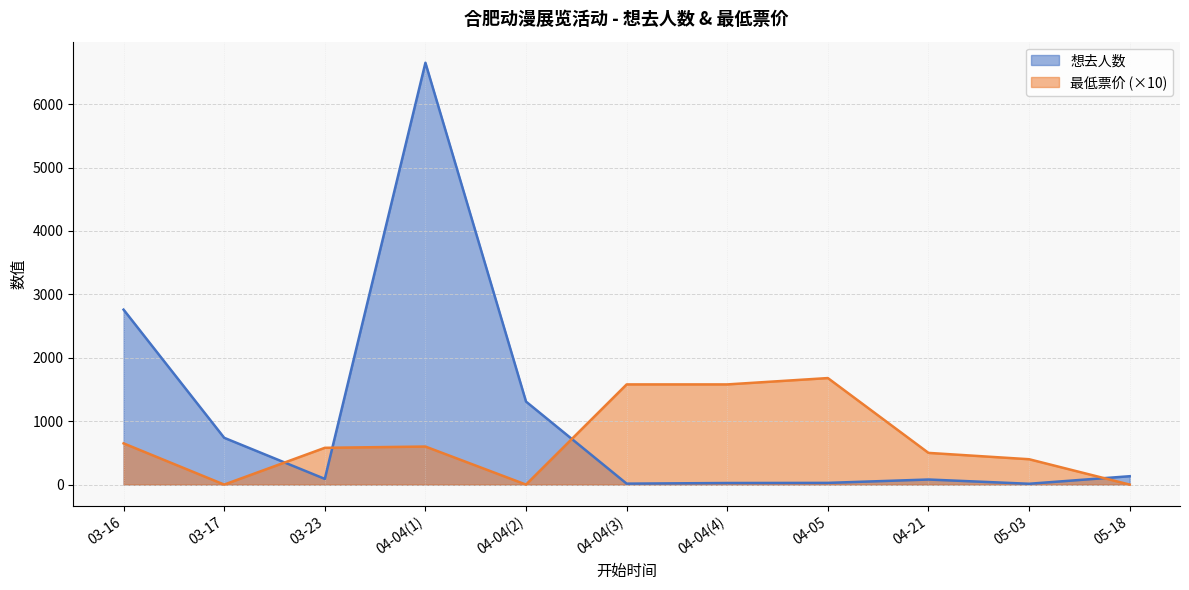

Which series has the widest spread of values?

想去人数